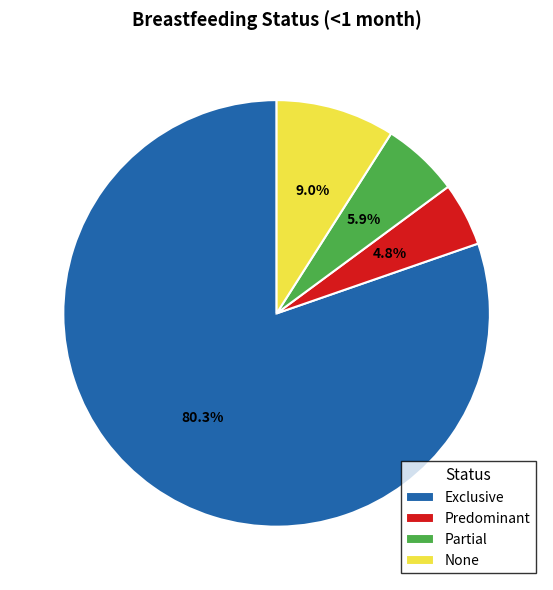

What is the total percentage of None and Partial?

14.9%